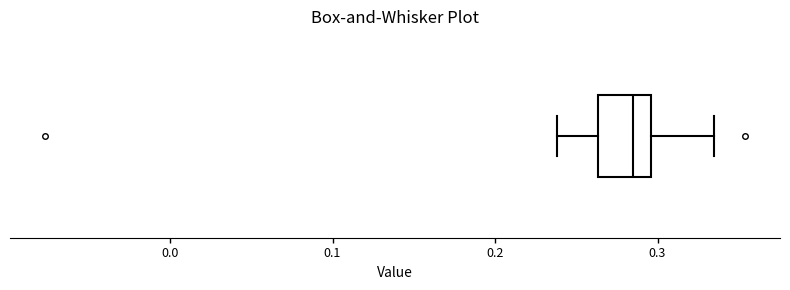

Where does the right whisker of the box end on the x-axis? The values are not printed on the chart, so give them approximately, as read against the axis.

0.33